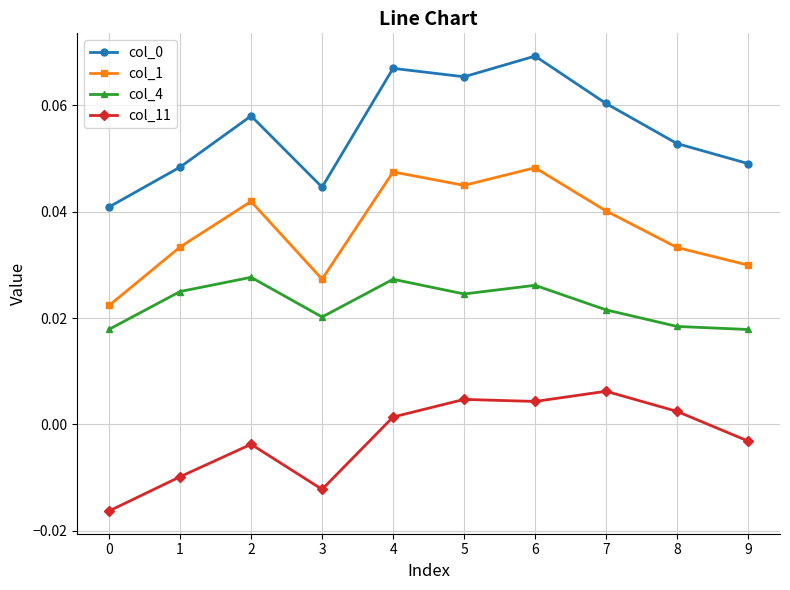

Where is the first local maximum for col_1?

2